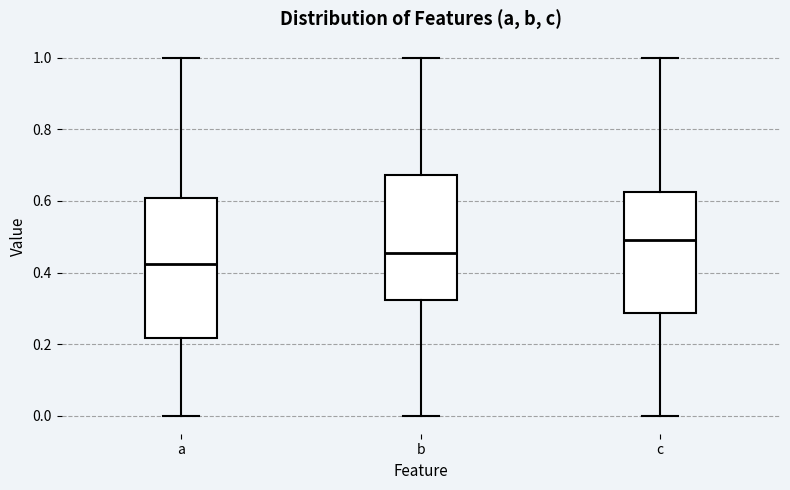

Where is the lower edge of the box for b on the y-axis? The values are not printed on the chart, so give them approximately, as read against the axis.

0.32